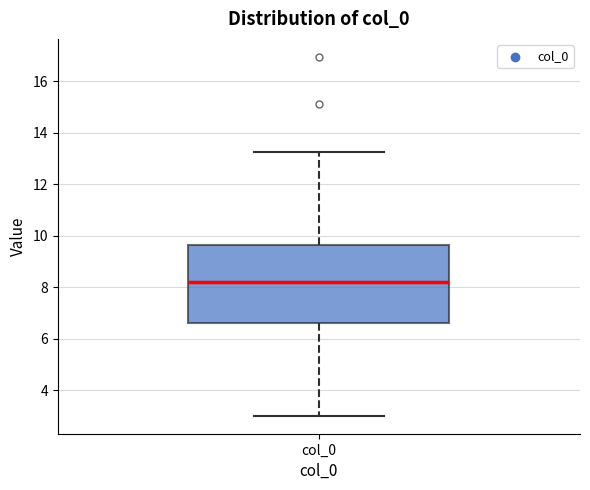

Where is the upper edge of the box for col_0 on the y-axis? The values are not printed on the chart, so give them approximately, as read against the axis.

9.6